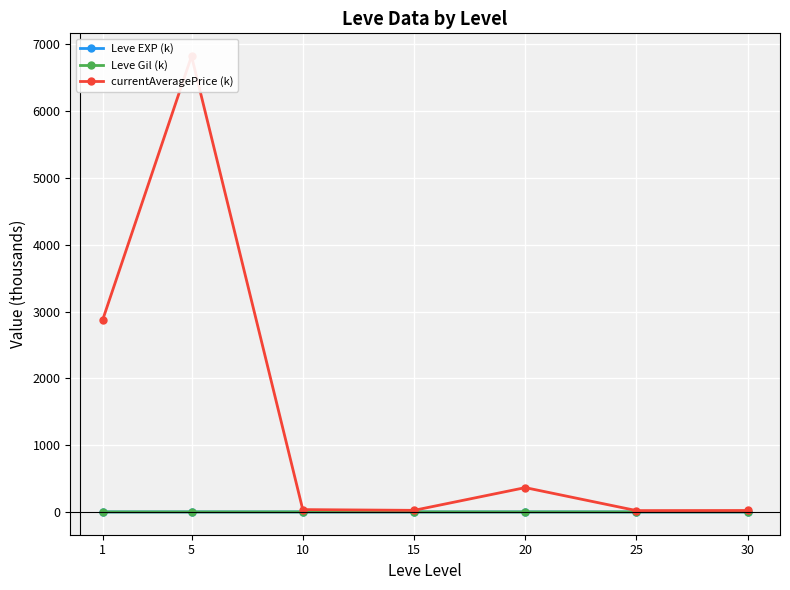

What is the maximum value for Leve Gil (k)?

0.8